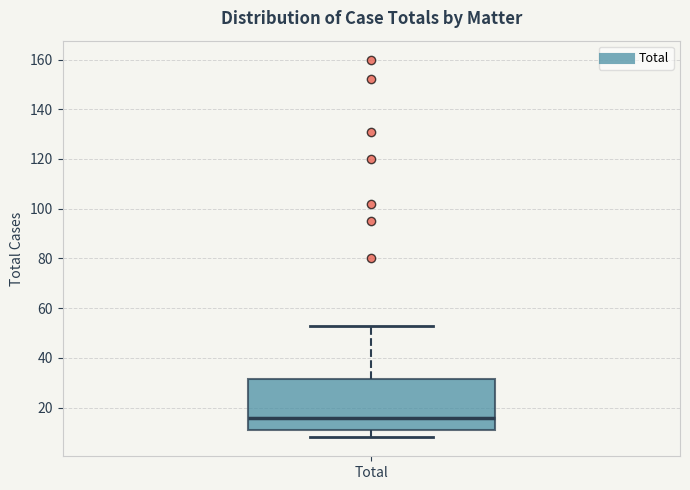

Transcribe this box plot: give where the median line is, the range the box spans, and where the two whiskers end, as read against the y-axis. The values are not printed on the chart, so give them approximately, as read against the axis.

median 16, box 12 to 32, whiskers 8 to 54